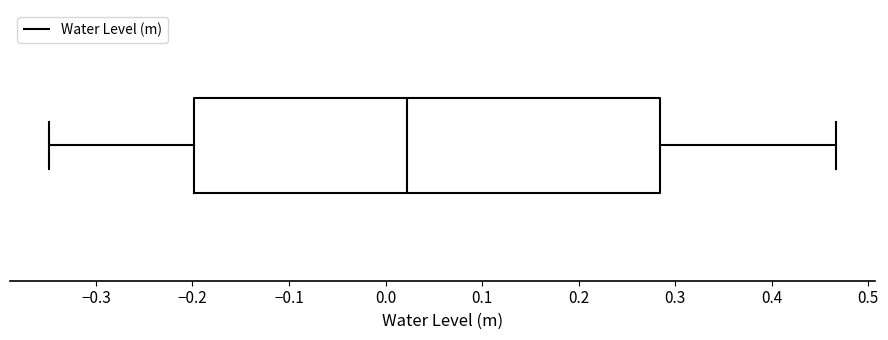

Transcribe this box plot: give where the median line is, the range the box spans, and where the two whiskers end, as read against the x-axis. The values are not printed on the chart, so give them approximately, as read against the axis.

median 0.02, box -0.20 to 0.28, whiskers -0.35 to 0.47